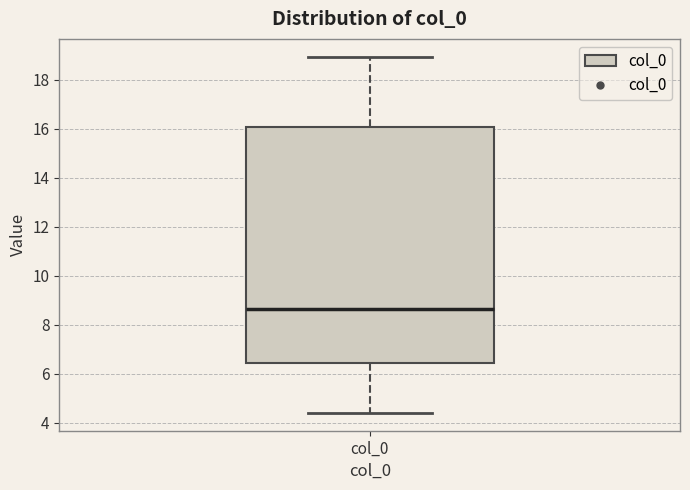

Transcribe this box plot: give where the median line is, the range the box spans, and where the two whiskers end, as read against the y-axis. The values are not printed on the chart, so give them approximately, as read against the axis.

median 8.6, box 6.4 to 16.0, whiskers 4.4 to 19.0